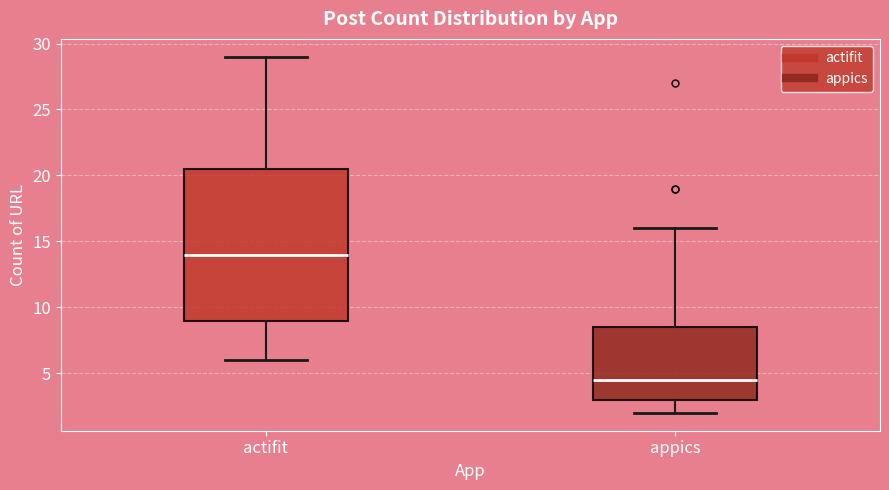

Where does the upper whisker of the box for appics end on the y-axis? The values are not printed on the chart, so give them approximately, as read against the axis.

16.0